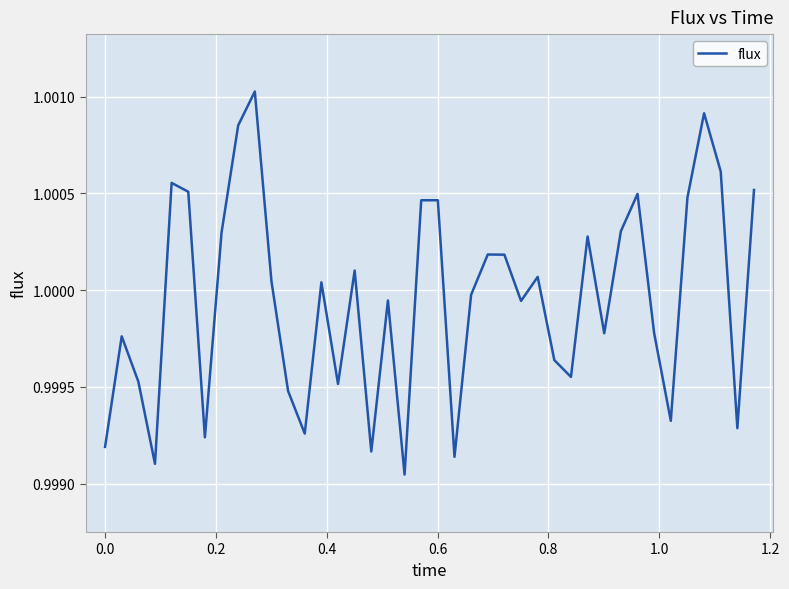

How many interior local valleys (lower than both neighbors) does the data have?

12